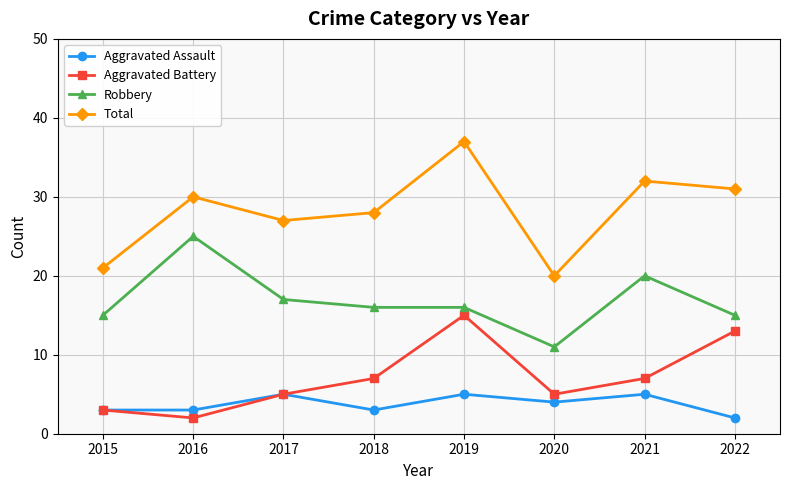

What is the spread (max minus min) of values at 2017?

22